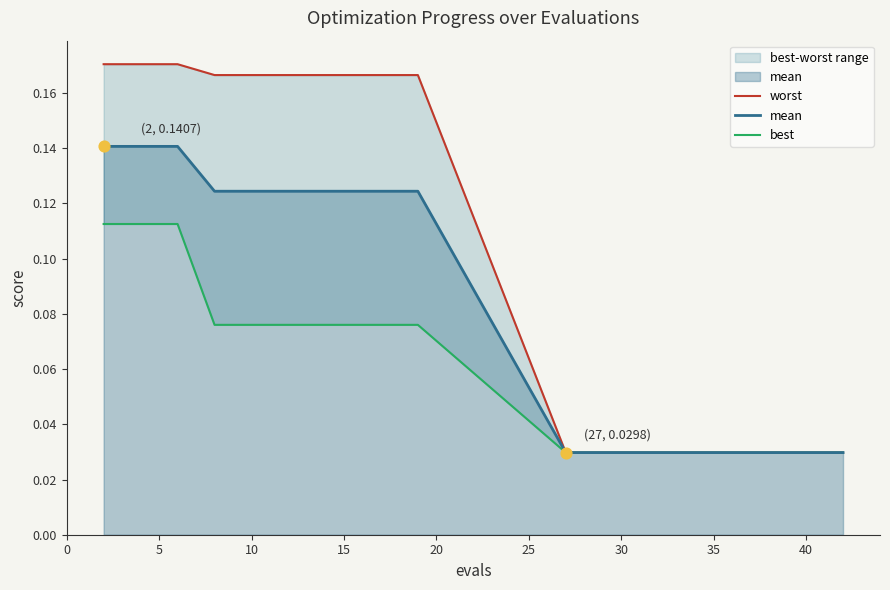

Which series has the widest spread of Y values?

worst